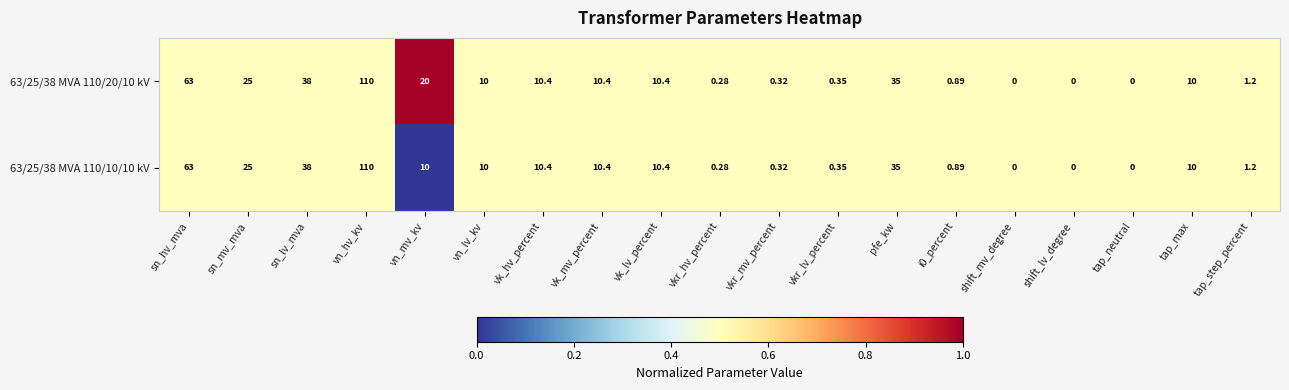

Count the number of categories in the chart.

19